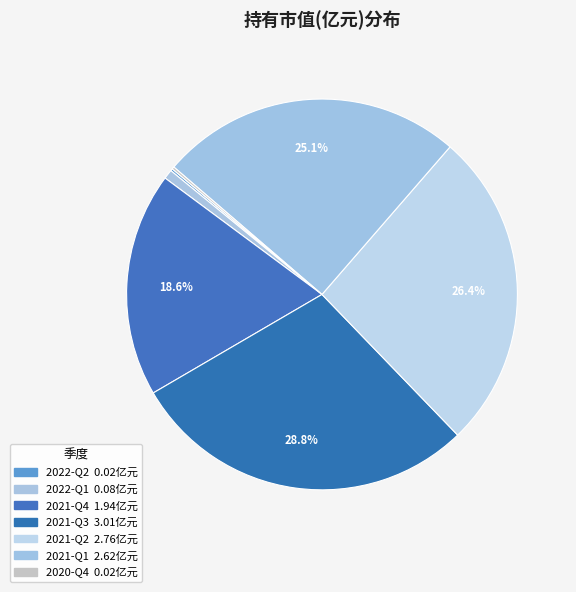

Is 2020-Q4 the majority of the pie?

No